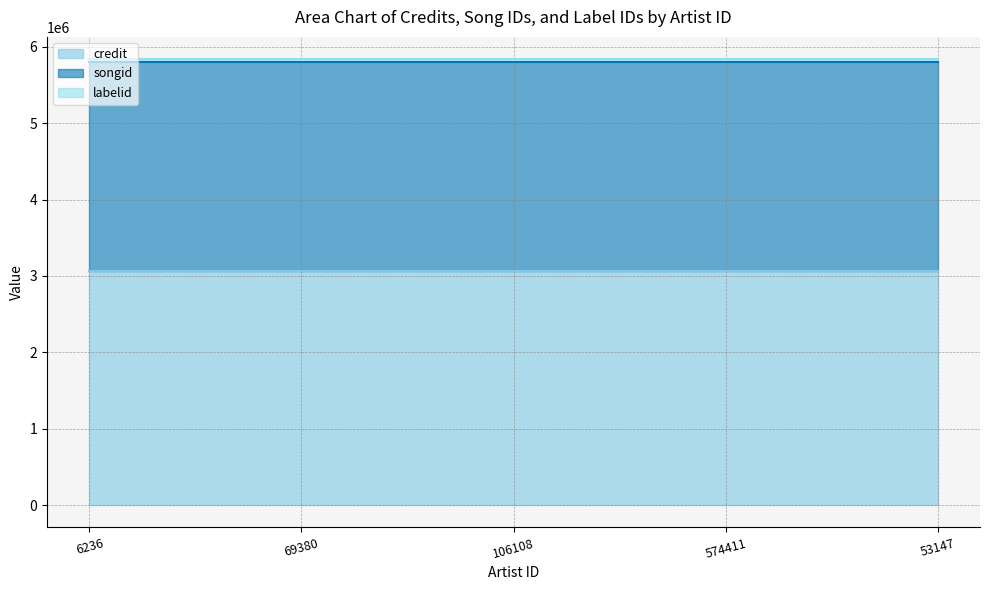

List the labels in order of labelid value, smallest first.

6236, 69380, 106108, 574411, 53147